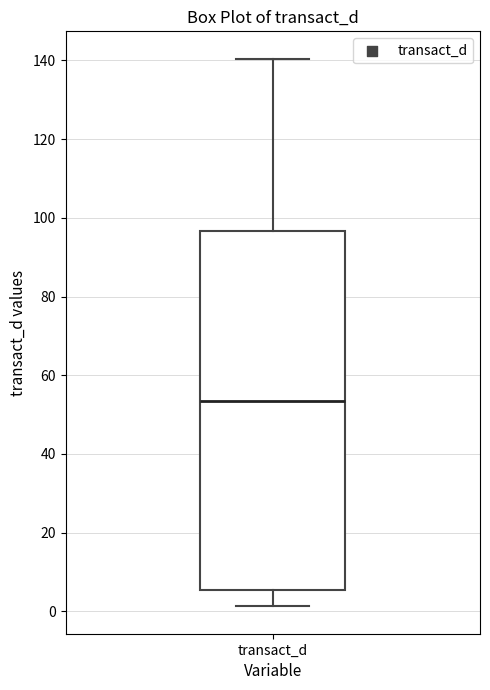

Where does the median line of the box for transact_d sit on the y-axis? The values are not printed on the chart, so give them approximately, as read against the axis.

54